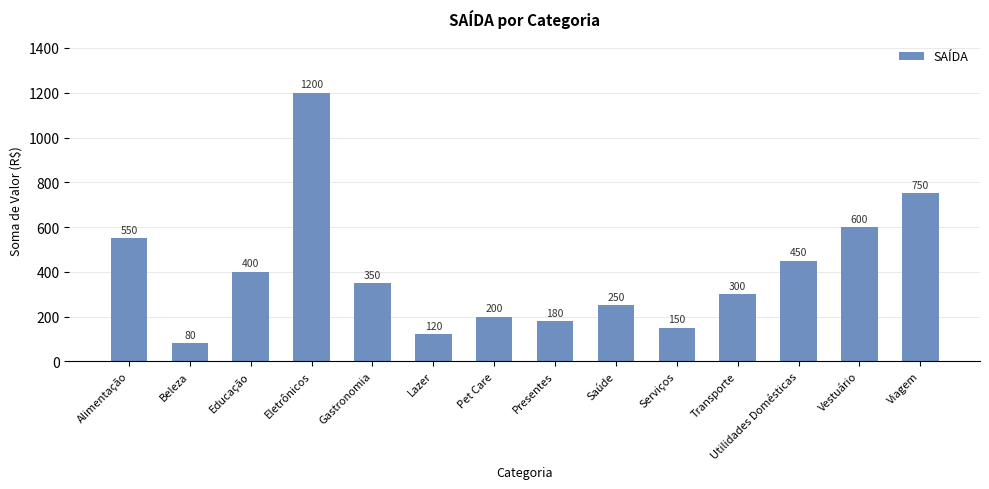

What is the sum of the values at Gastronomia and Viagem?

1100